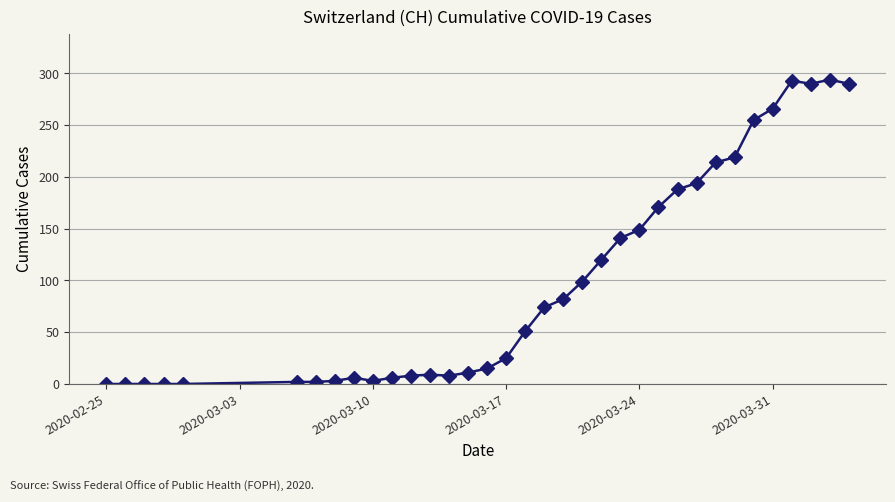

True or false: there are more than 2 points higher than both neighbors.

True